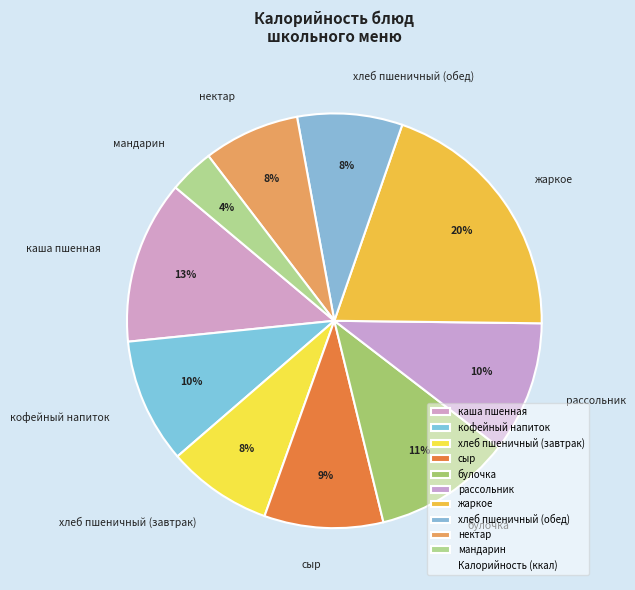

Is каша пшенная the majority of the pie?

No